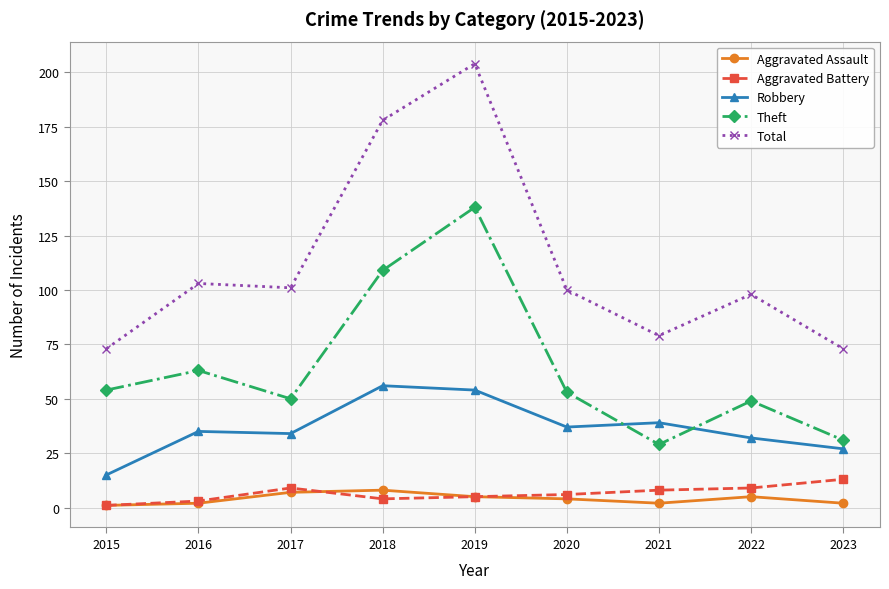

True or false: Aggravated Assault and Robbery cross at least once.

False